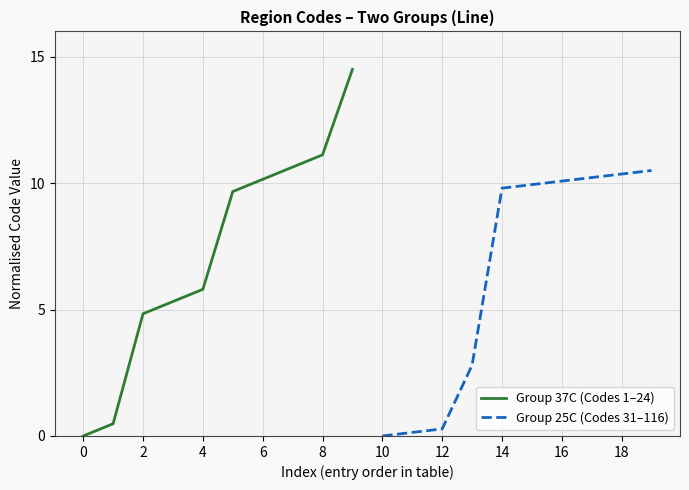

Which series ends up on top after the final intersection of Group 37C (Codes 1–24) and Group 25C (Codes 31–116)?

Group 37C (Codes 1–24)